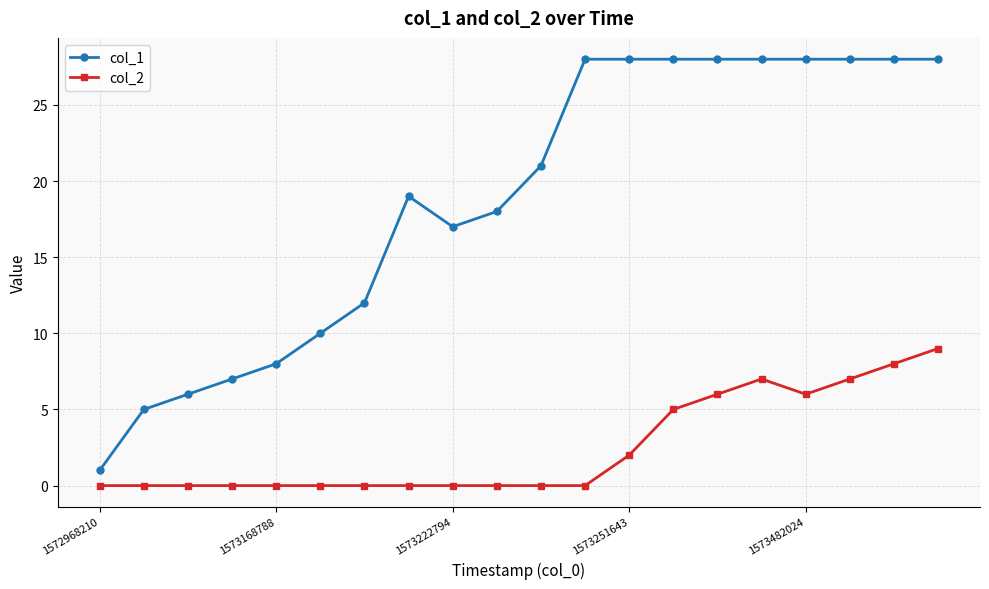

True or false: col_1 has more than 0 points higher than both neighbors.

True